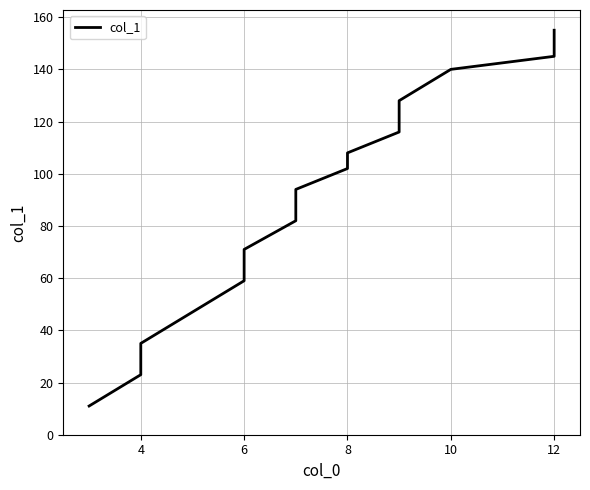

Reading left to right, extract all data points from this chart.

11	23	35	47	59	71	82	94	102	108	116	128	140	145	155